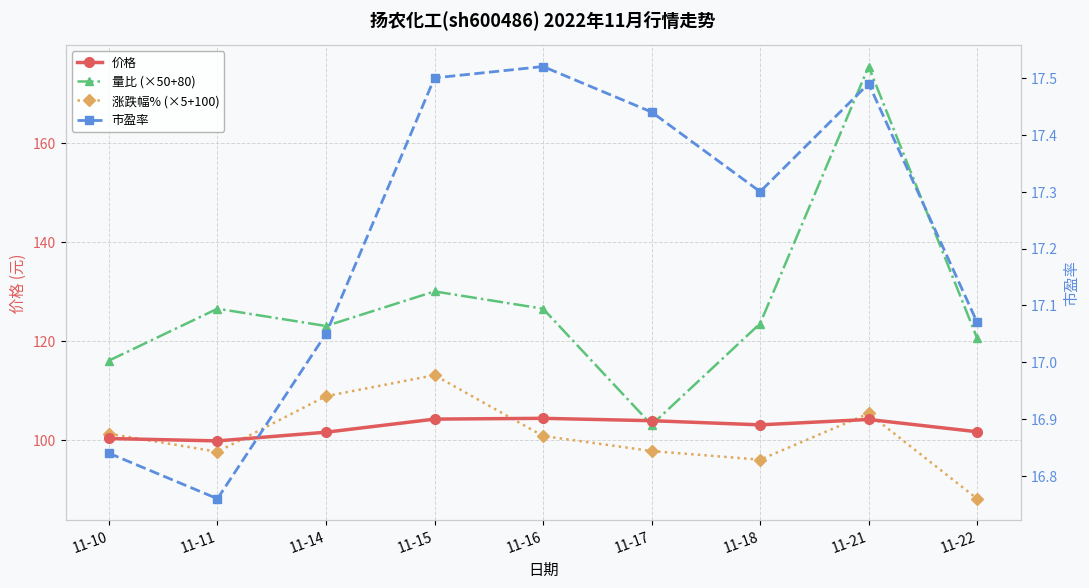

How many interior local valleys does the 涨跌幅% (×5+100) series have?

2